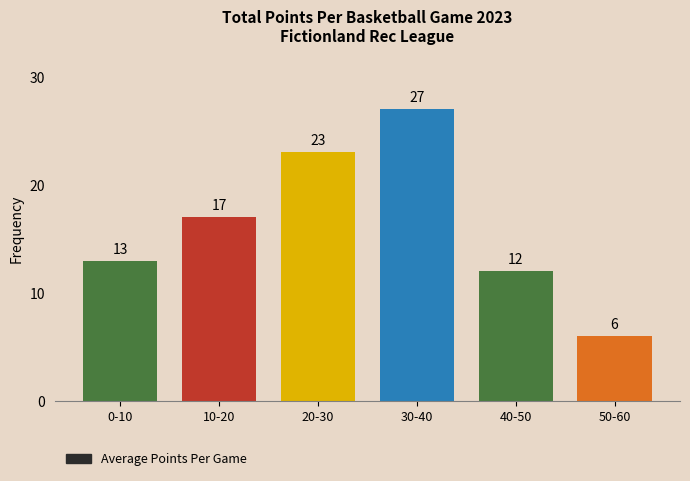

Reading left to right, what are all the values shown in this chart?

0-10=13	10-20=17	20-30=23	30-40=27	40-50=12	50-60=6